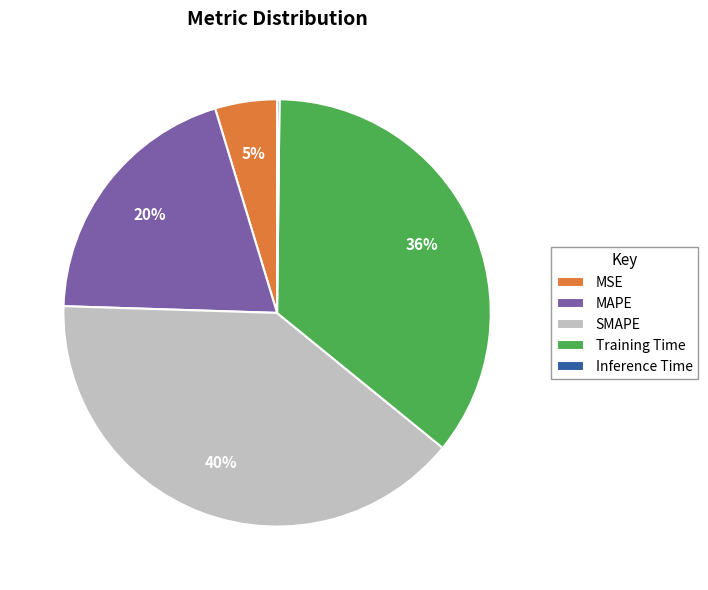

Between Training Time and MSE, which is larger?

Training Time